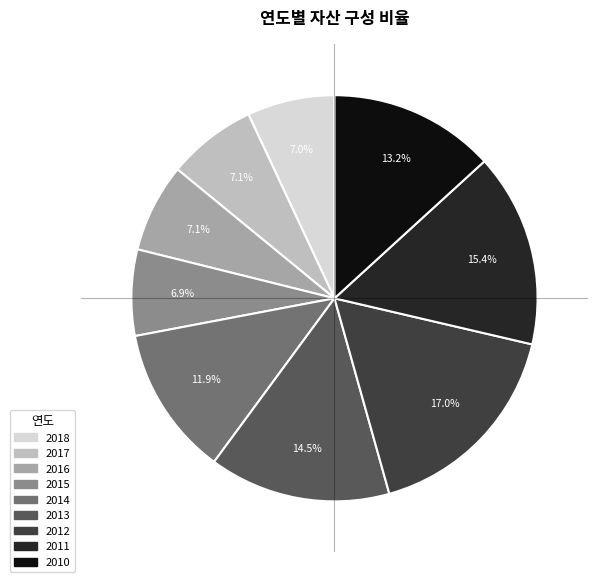

How many segments does this pie chart have?

9